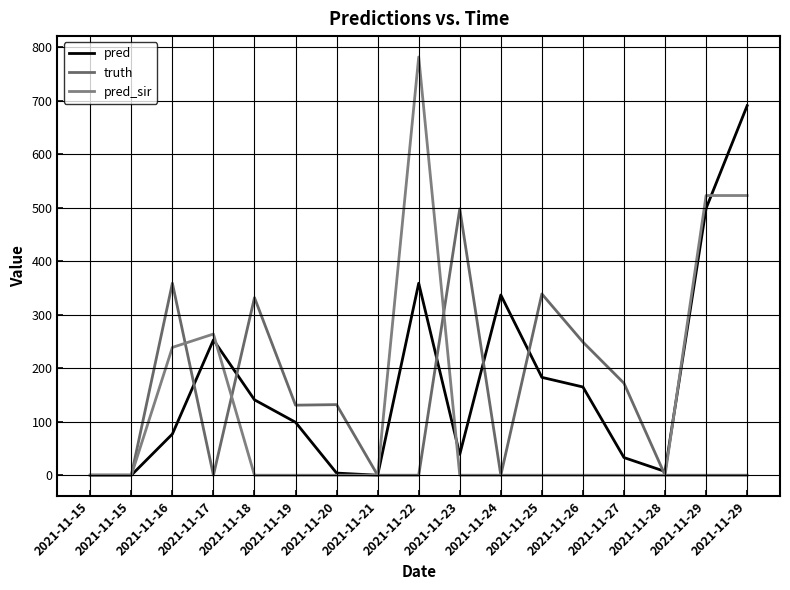

Does the chart display data point markers on the line(s)?

No